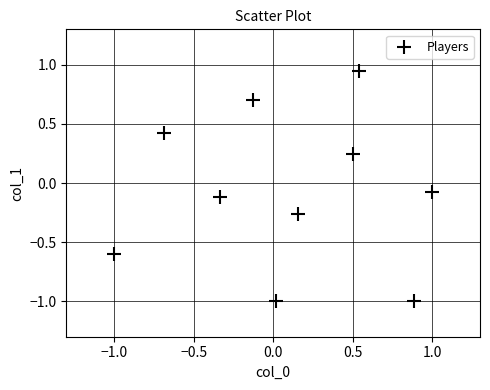

What is the range of Y values (max minus min)?

1.9